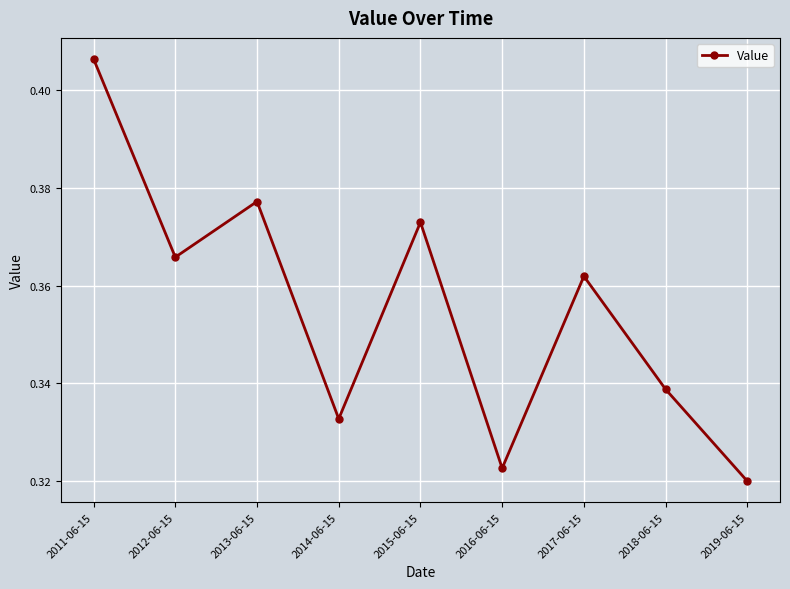

What is the sum of all values?

3.2